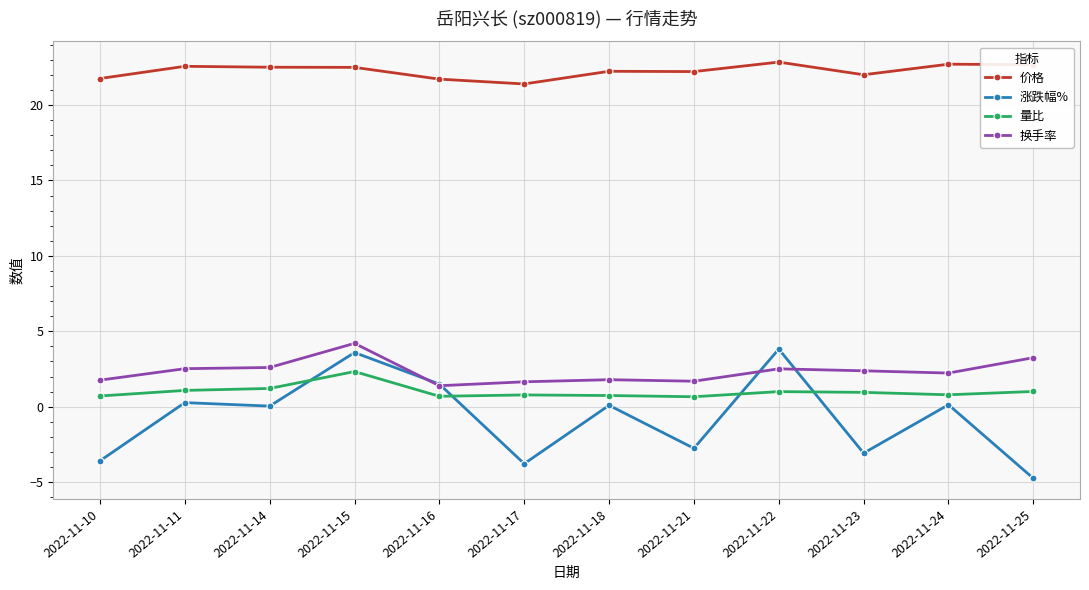

What is the maximum value for 换手率?

4.2